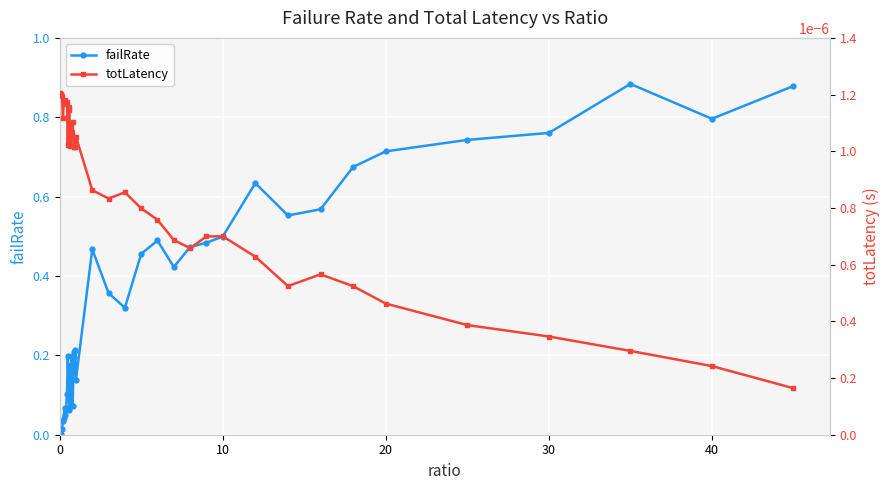

Is it true that failRate equals 1.0 at 20?

False